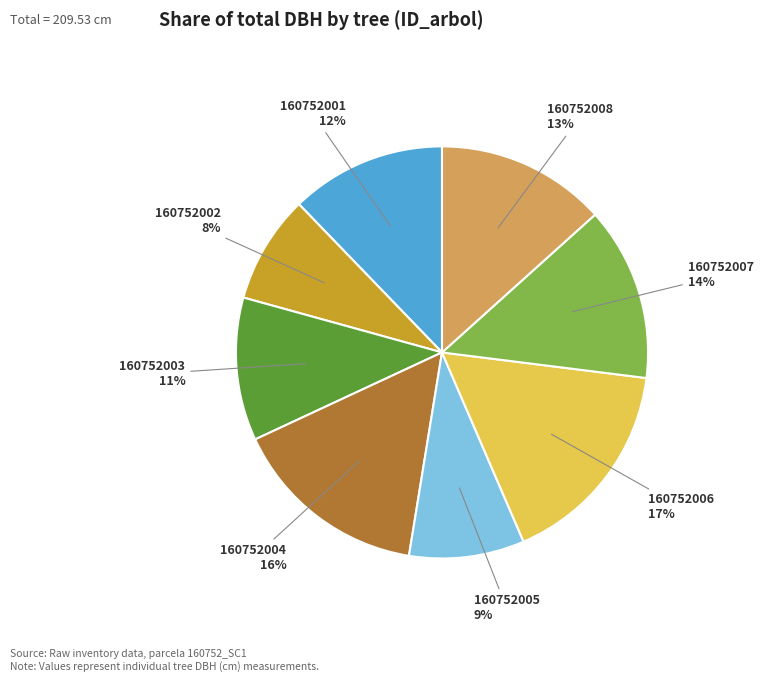

Does 160752007 account for over 50% of the chart?

No